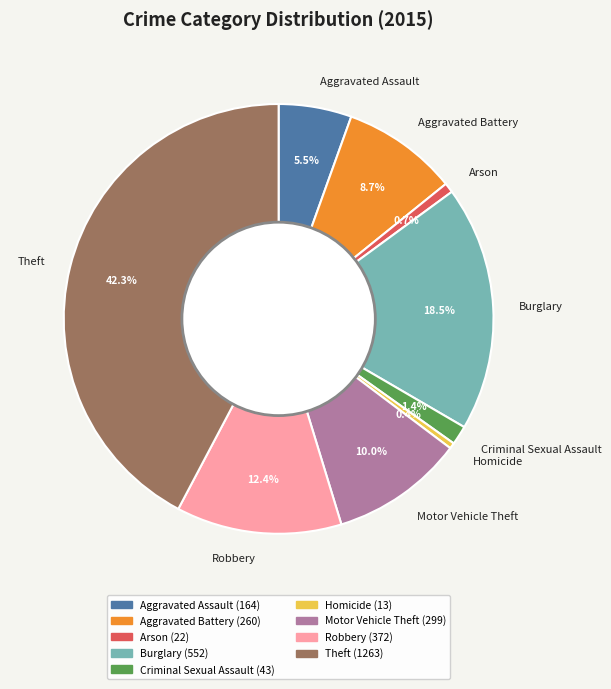

To the nearest percent, what is the difference between the Criminal Sexual Assault and Arson slice percentages?

1%